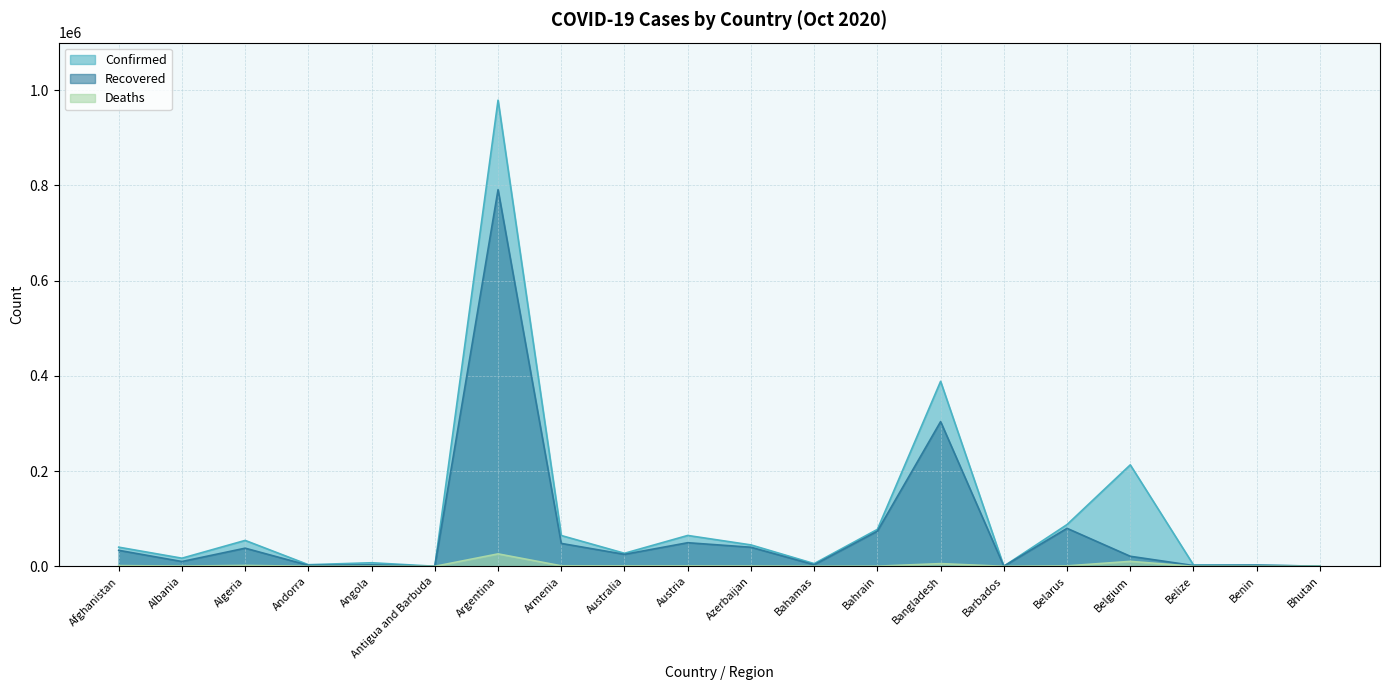

What is the approximate value of Deaths at Argentina, to the nearest 10?

26110